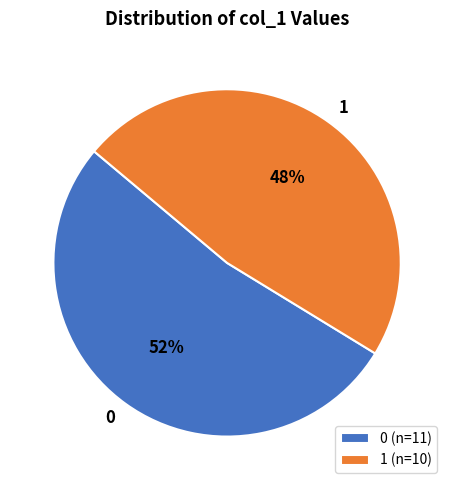

Combined, do 0 and 1 account for over 50%?

Yes